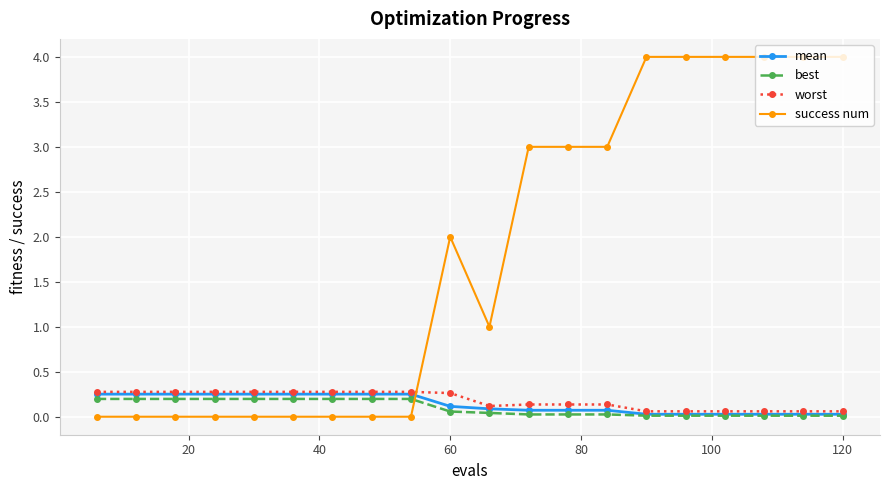

Which series has the largest total across all categories?

success num